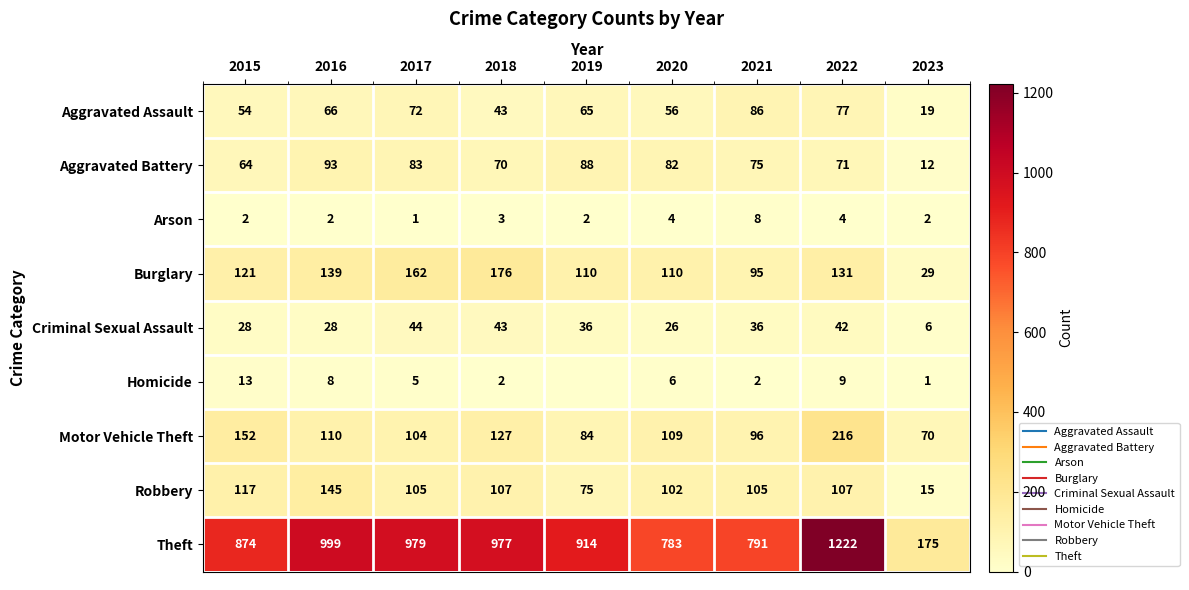

Count the Arson values in the range 2 to 4.

7